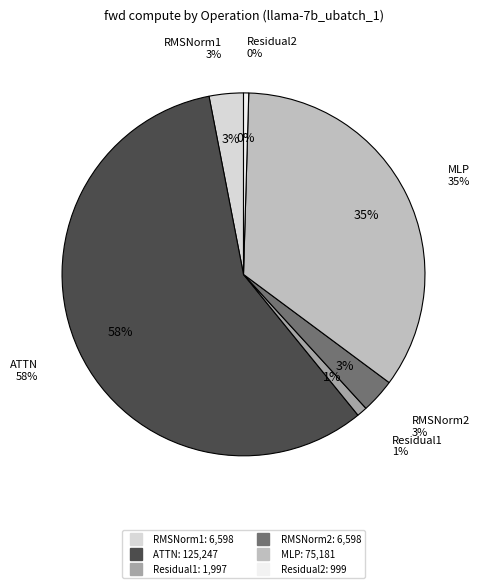

What is the majority slice?

ATTN